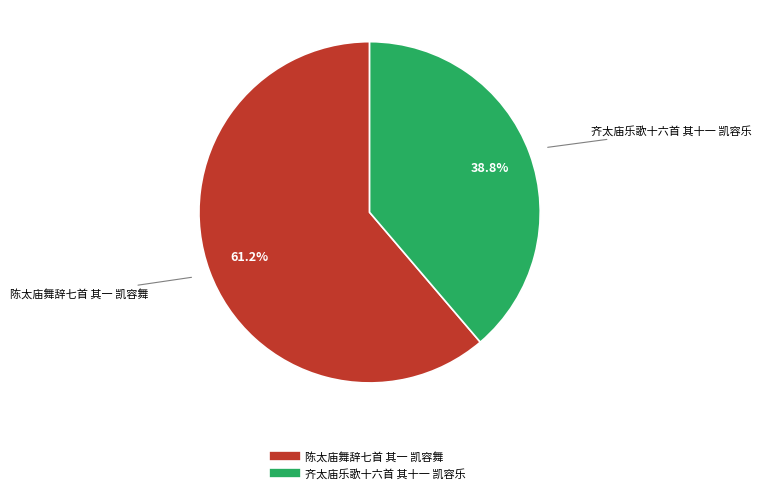

To the nearest percent, what percentage of the pie is 齐太庙乐歌十六首 其十一 凯容乐?

39%